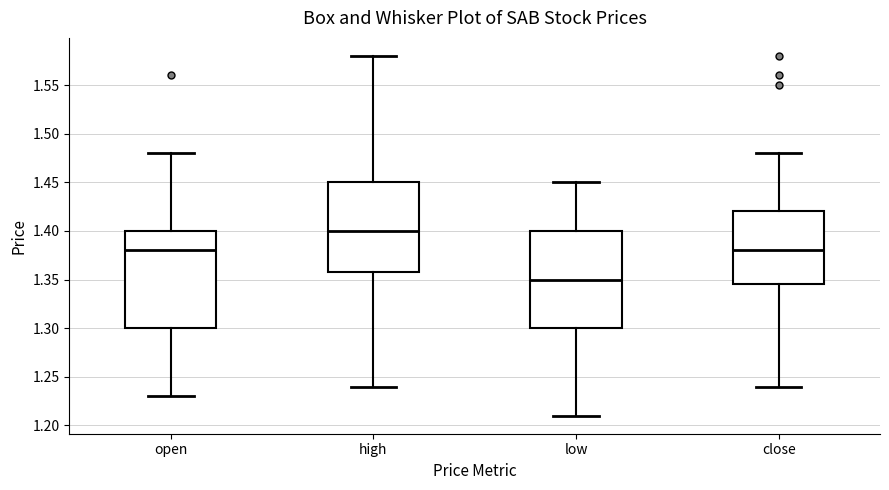

Reading left to right, read every box against the y-axis: the position of its median line, the range the box covers, and the ends of its whiskers. The values are not printed on the chart, so give them approximately, as read against the axis.

open: median 1.380, box 1.300 to 1.400, whiskers 1.230 to 1.480
high: median 1.400, box 1.360 to 1.450, whiskers 1.240 to 1.580
low: median 1.350, box 1.300 to 1.400, whiskers 1.210 to 1.450
close: median 1.380, box 1.345 to 1.420, whiskers 1.240 to 1.480